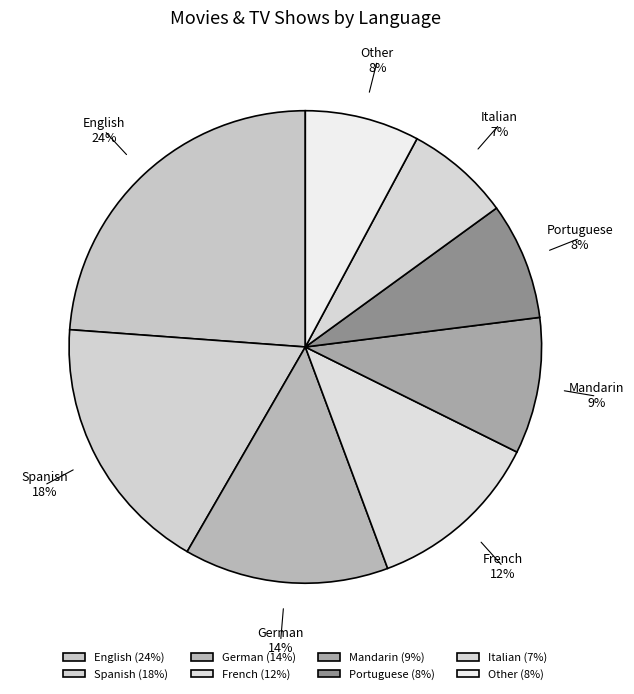

What is the ratio of the value at German to the value at Spanish?

0.8